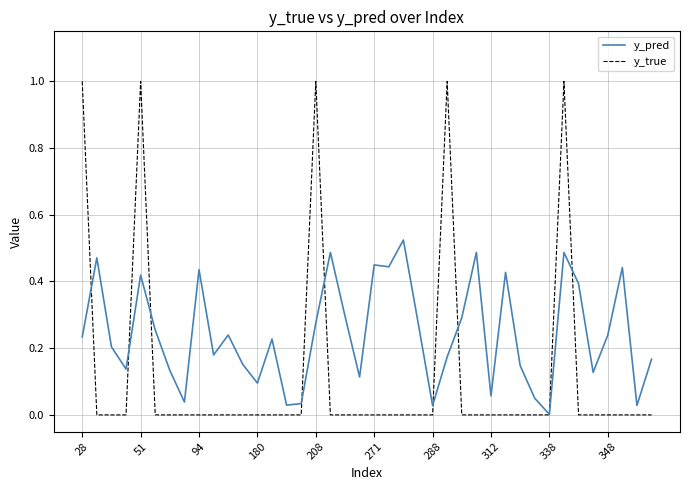

Rank the series by their maximum value, from highest to lowest.

y_true, y_pred